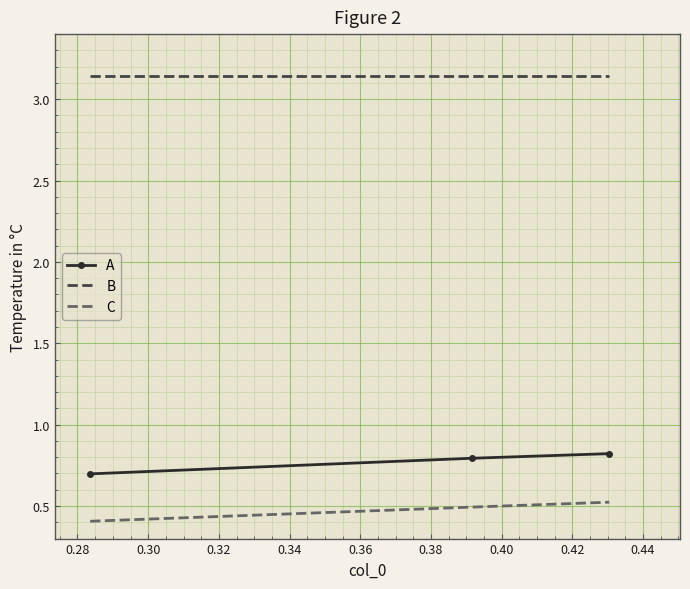

List the series in order of their peak value, highest first.

B, A, C